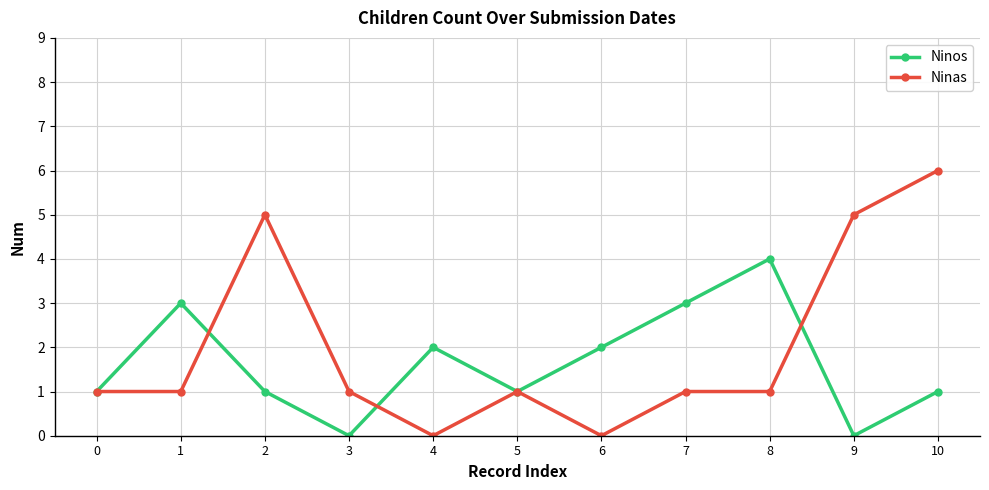

What is the maximum value for Ninos?

4